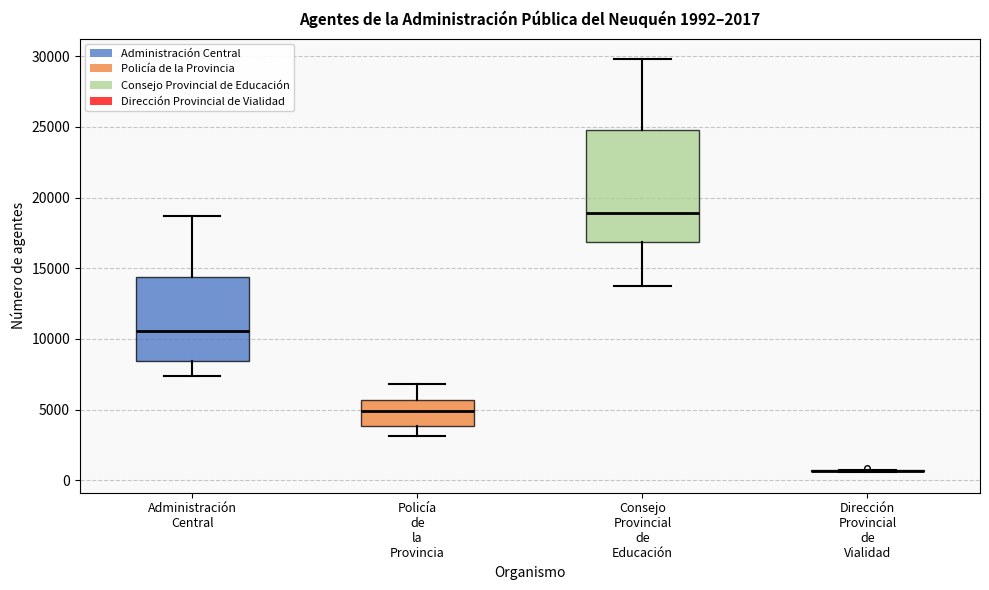

Reading left to right, transcribe this box plot: for each box, give where its median line is, the range the box spans, and where its two whiskers end, as read against the y-axis. The values are not printed on the chart, so give them approximately, as read against the axis.

Administración Central: median 10500, box 8500 to 14500, whiskers 7500 to 18500
Policía de la Provincia: median 5000, box 4000 to 5500, whiskers 3000 to 7000
Consejo Provincial de Educación: median 19000, box 17000 to 25000, whiskers 14000 to 30000
Dirección Provincial de Vialidad: box collapsed to a line at 500, whiskers 500 to 500